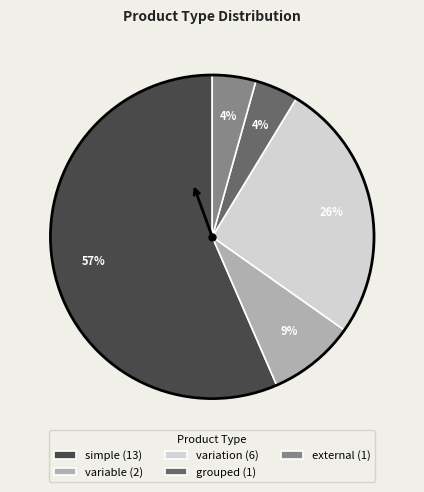

True or false: grouped accounts for 4% of the total.

True